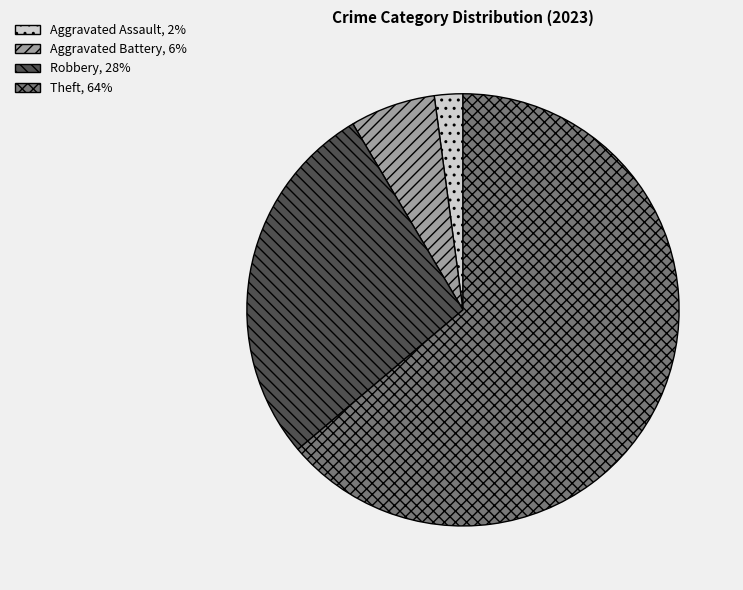

Is there any slice that represents more than half of the pie?

Yes